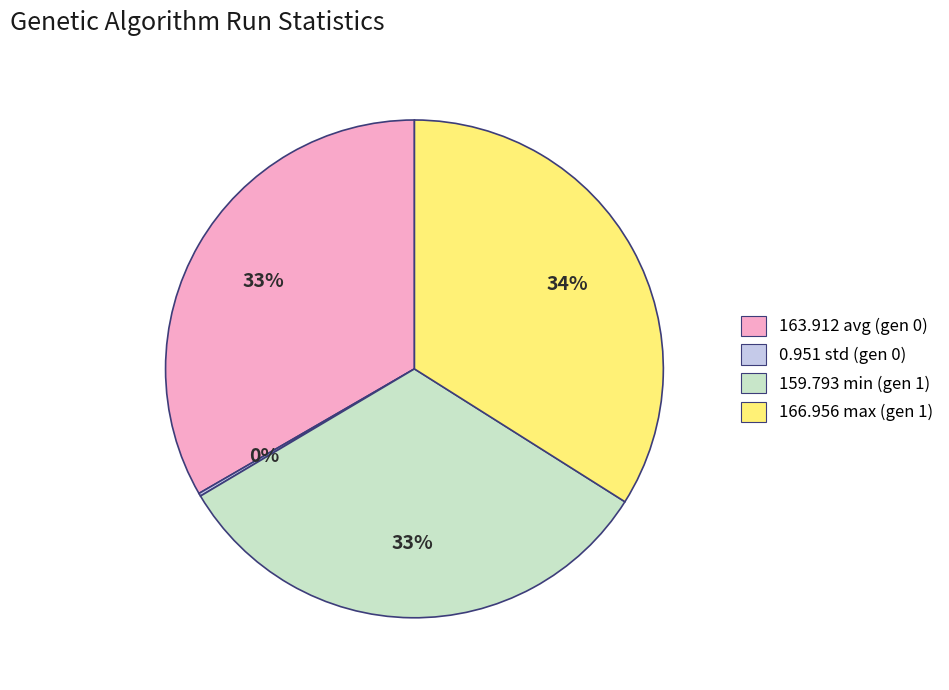

Which slice is the largest?

166.956 max (gen 1)